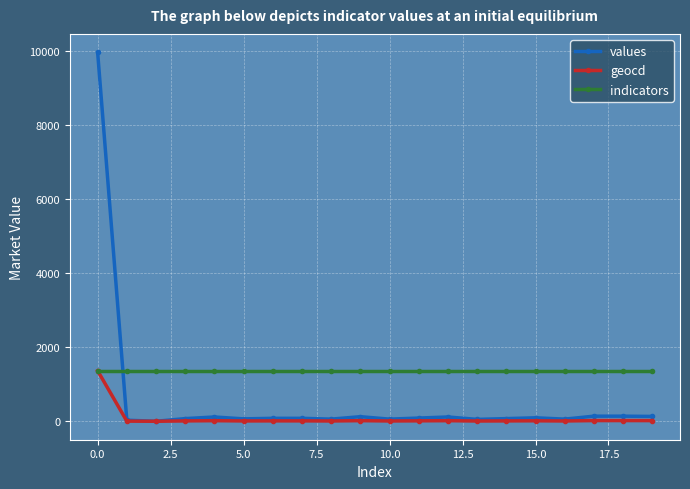

Rank the series by their average value, from lowest to highest.

geocd, values, indicators